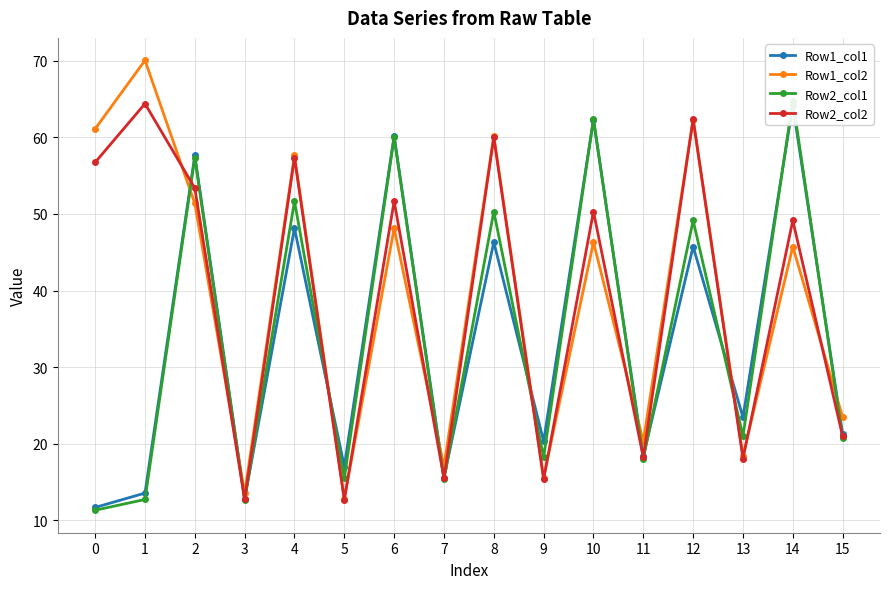

Rank the series by their maximum value, from lowest to highest.

Row1_col1, Row2_col2, Row2_col1, Row1_col2